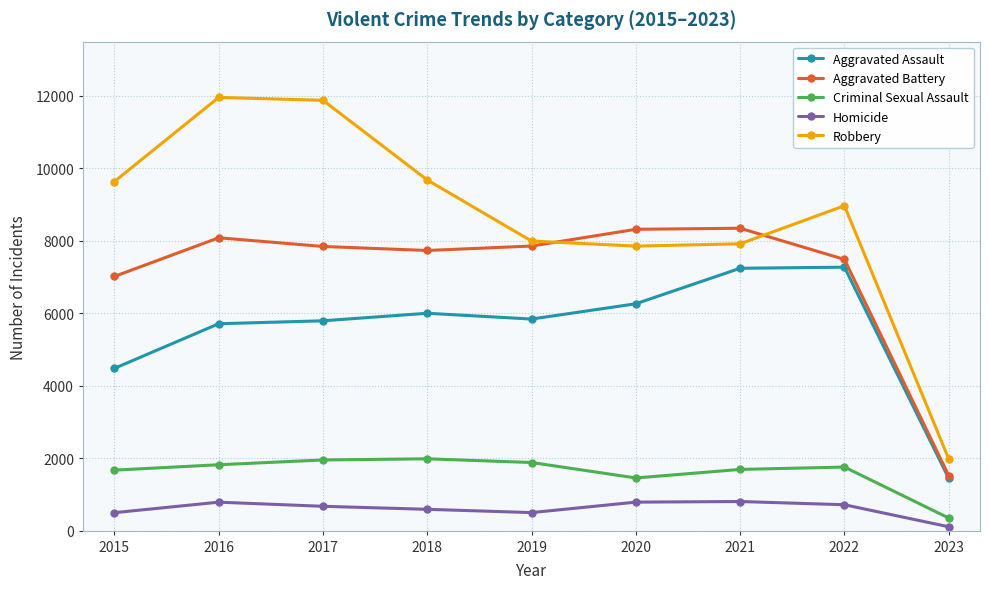

At which category does the chart reach its minimum across all series?

2023